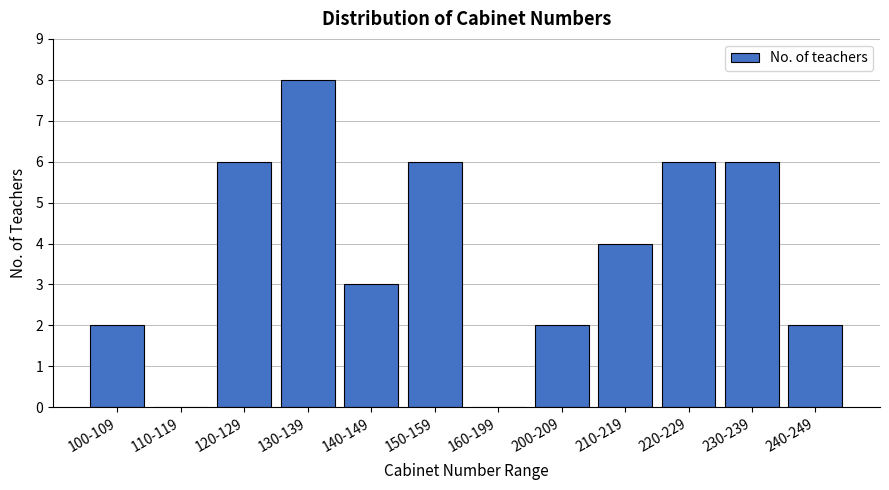

Reading left to right, transcribe all the data shown in this chart.

100-109=2	110-119=0	120-129=6	130-139=8	140-149=3	150-159=6	160-199=0	200-209=2	210-219=4	220-229=6	230-239=6	240-249=2